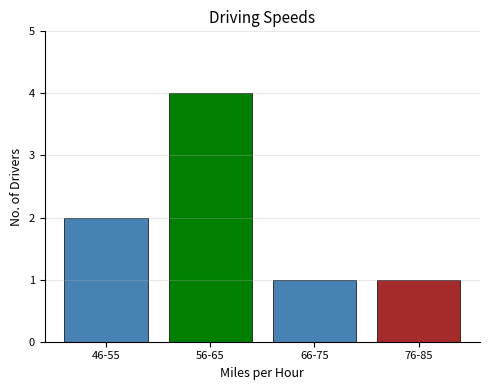

Reading left to right, list all the values displayed in this chart.

46-55=2	56-65=4	66-75=1	76-85=1